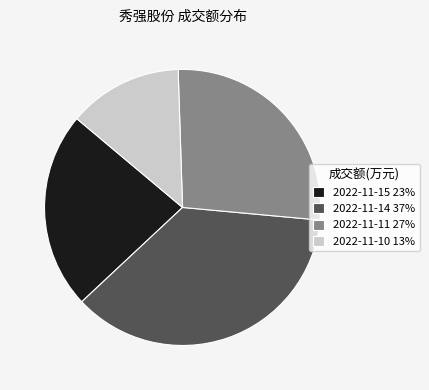

Which has a higher value, 2022-11-11 or 2022-11-14?

2022-11-14